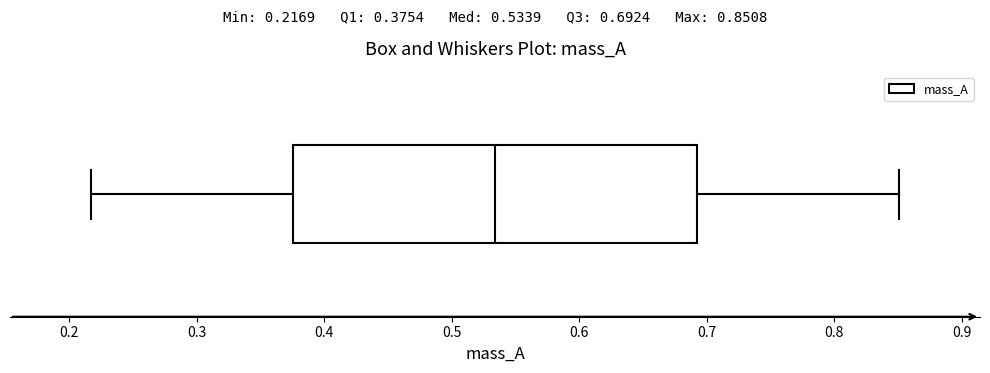

Transcribe this box plot: give where the median line is, the range the box spans, and where the two whiskers end, as read against the x-axis. The values are not printed on the chart, so give them approximately, as read against the axis.

median 0.53, box 0.38 to 0.69, whiskers 0.22 to 0.85